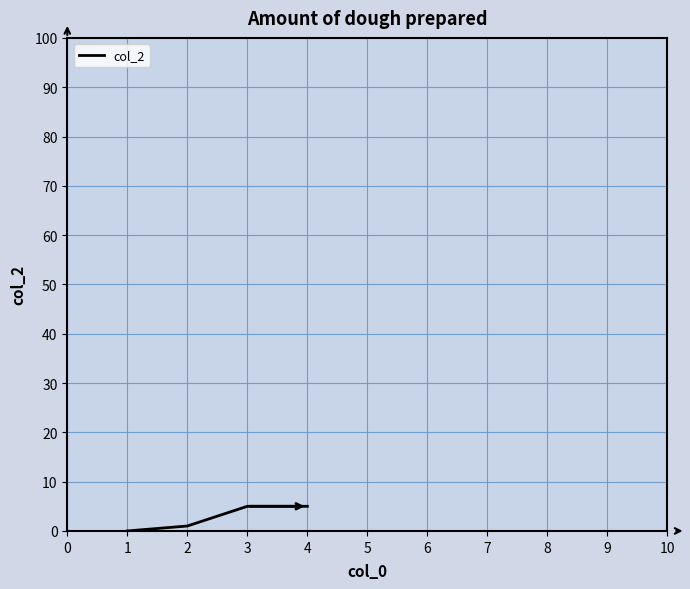

True or false: the data shows 1 at 2.

True